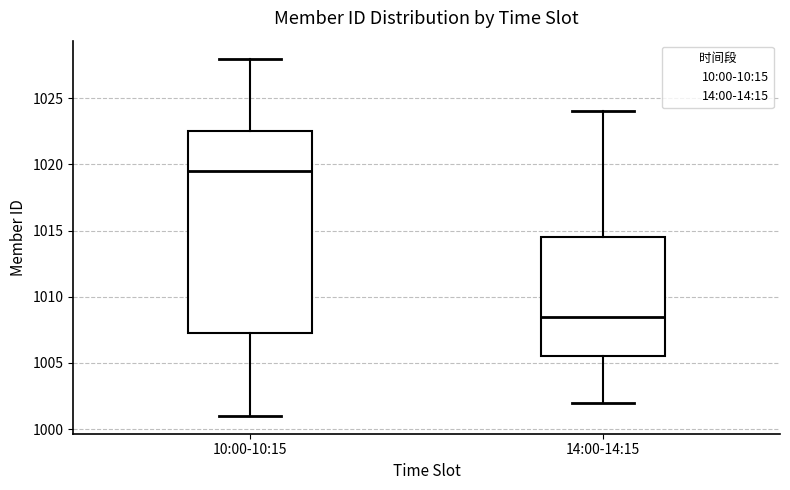

Reading left to right, read every box against the y-axis: the position of its median line, the range the box covers, and the ends of its whiskers. The values are not printed on the chart, so give them approximately, as read against the axis.

10:00-10:15: median 1019.5, box 1007.5 to 1022.5, whiskers 1001.0 to 1028.0
14:00-14:15: median 1008.5, box 1005.5 to 1014.5, whiskers 1002.0 to 1024.0